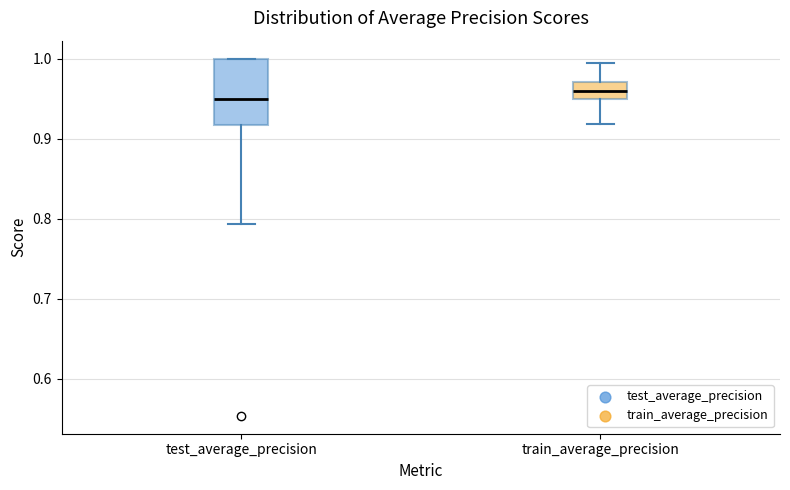

Where is the lower edge of the box for test_average_precision on the y-axis? The values are not printed on the chart, so give them approximately, as read against the axis.

0.92